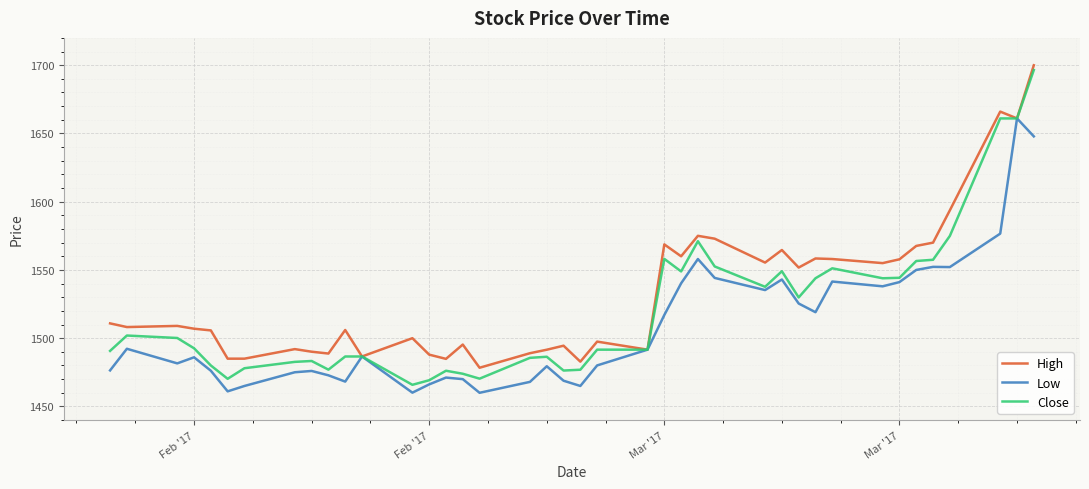

Which series has the largest range (max minus min)?

Close